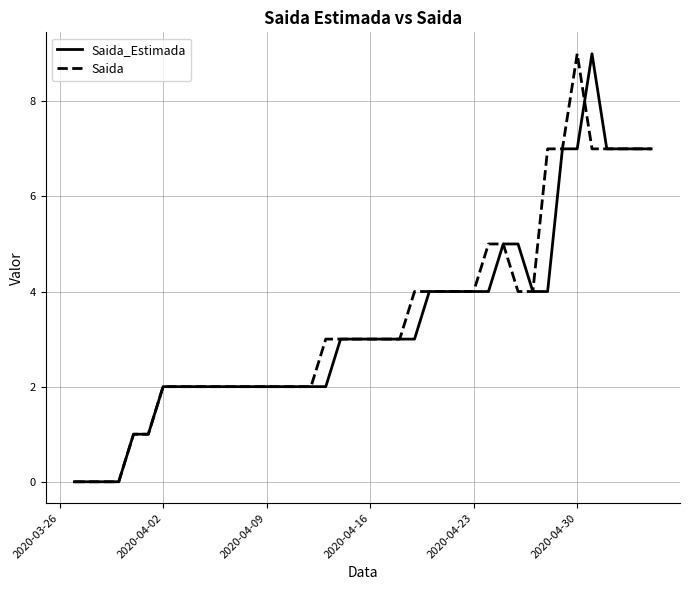

What is the highest value of the Saida_Estimada series?

9